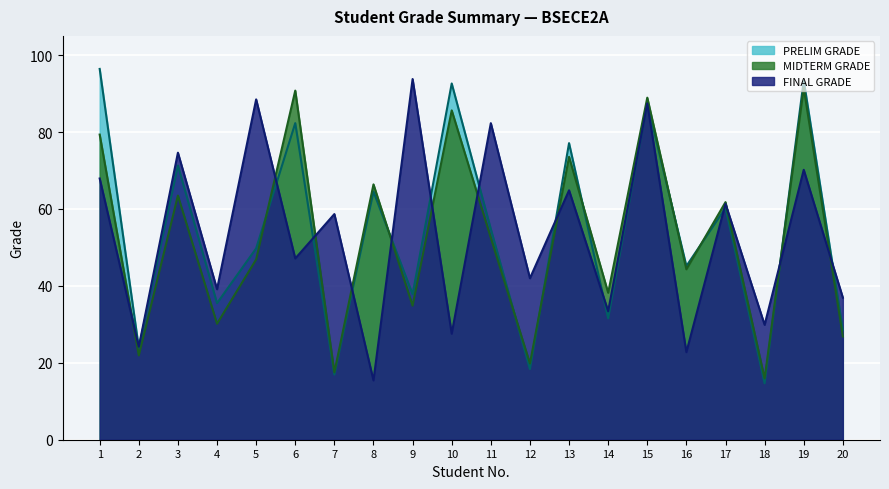

At which category does the chart reach its peak across all series?

1